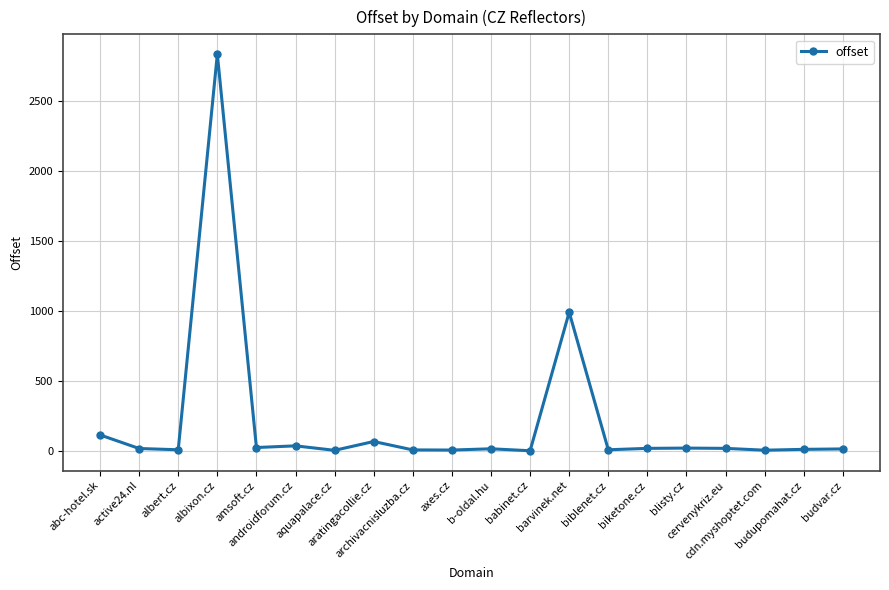

Which has a higher value, barvinek.net or aratingacollie.cz?

barvinek.net